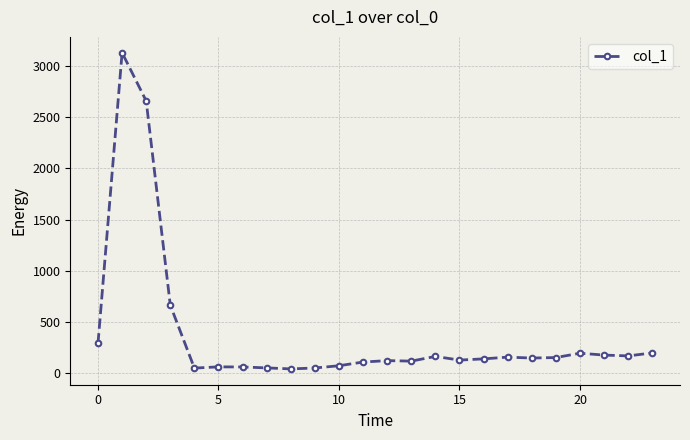

What is the greatest value displayed?

3128